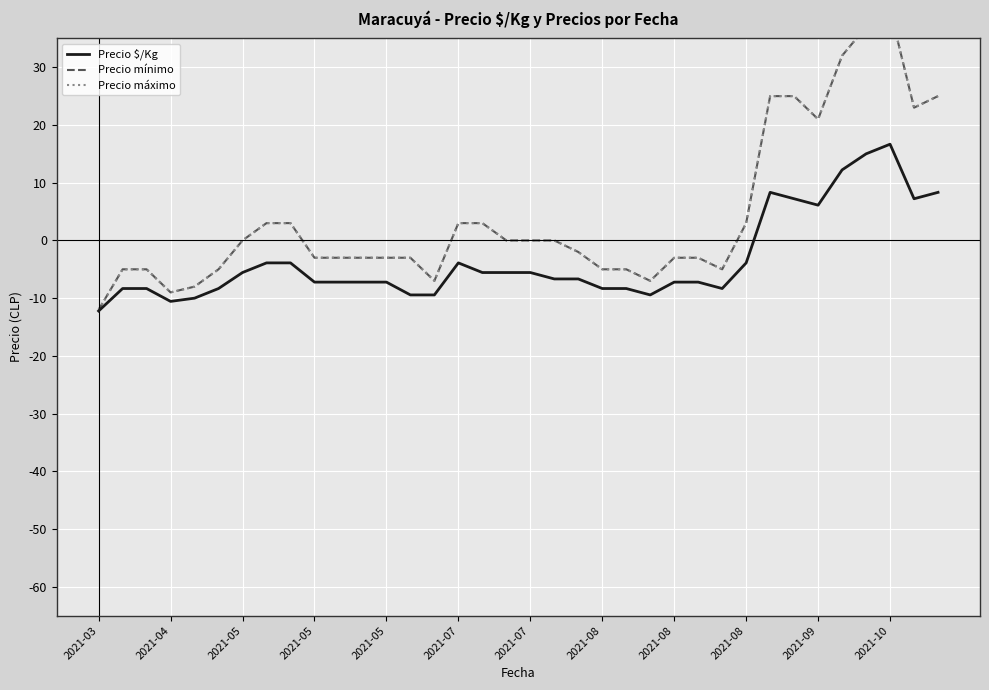

What is the highest value of the Precio $/Kg series?

16.7